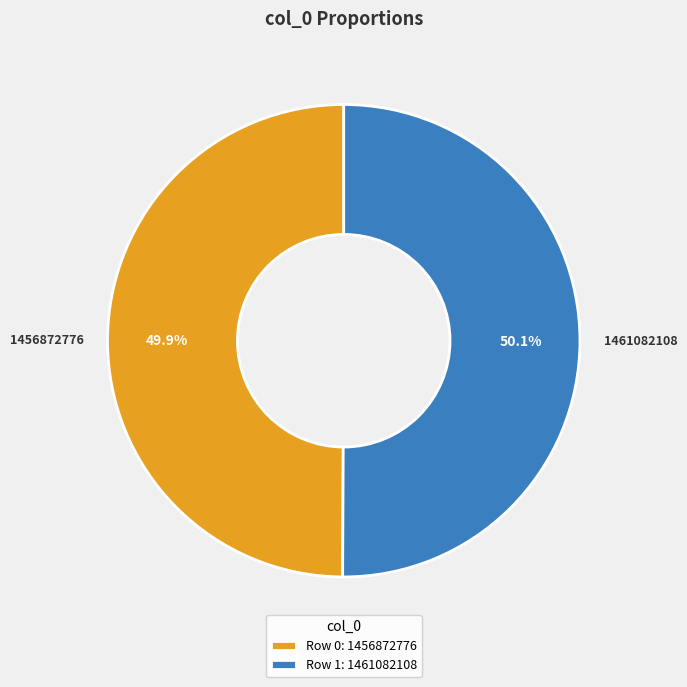

Approximately how many times larger is the value at 1456872776 compared to 1461082108?

1.0